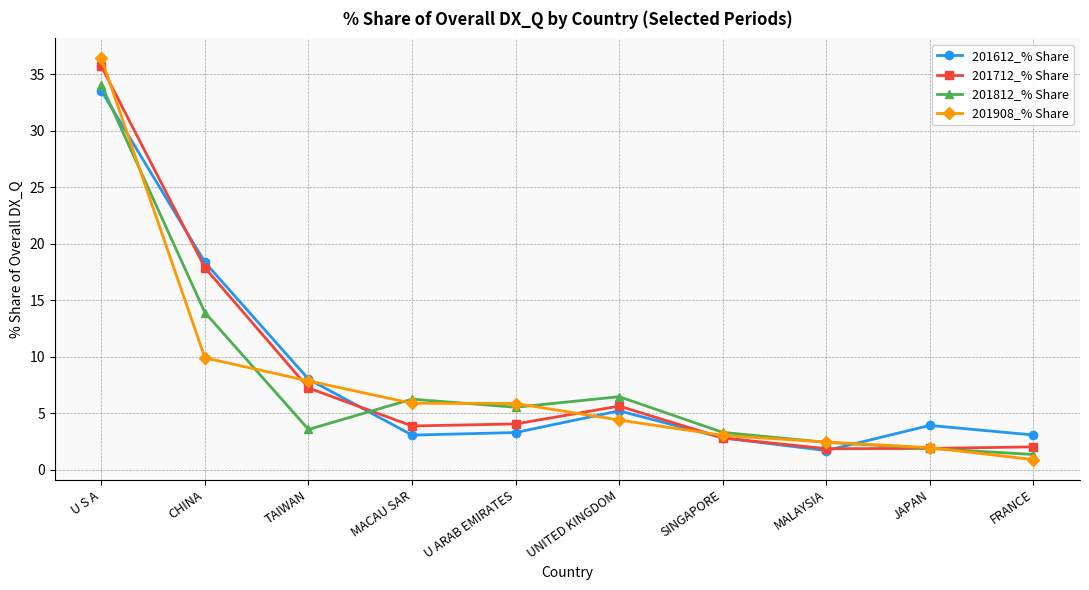

Does the chart have visible grid lines?

Yes